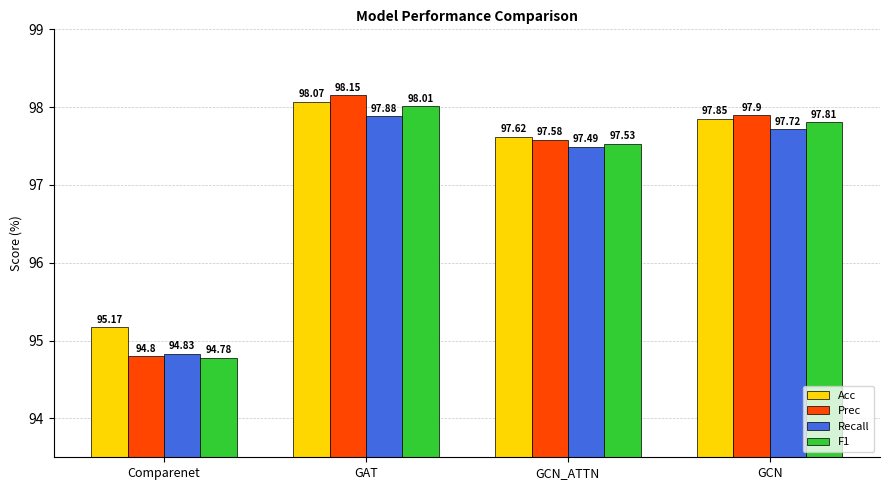

At which category does the chart reach its minimum across all series?

Comparenet